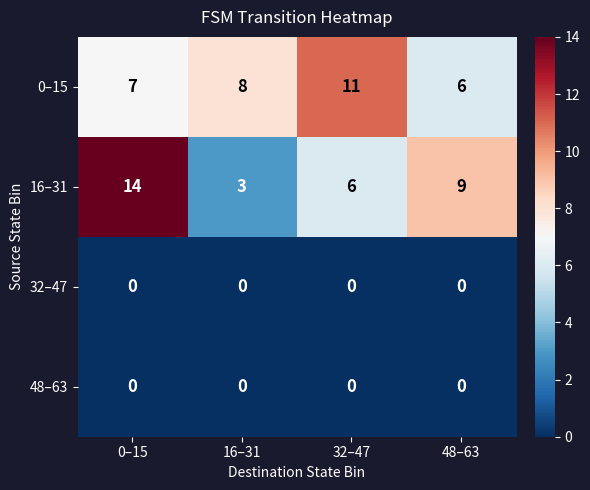

Which series has the largest range (max minus min)?

16–31